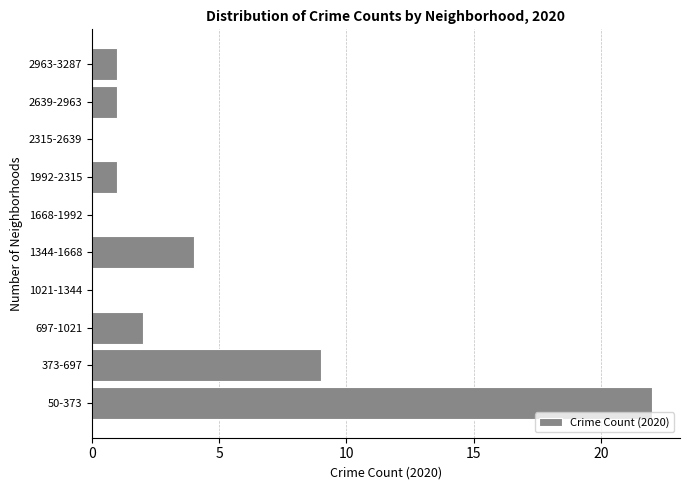

Reading bottom to top, what are all the values shown in this chart?

50-373=22	373-697=9	697-1021=2	1021-1344=0	1344-1668=4	1668-1992=0	1992-2315=1	2315-2639=0	2639-2963=1	2963-3287=1